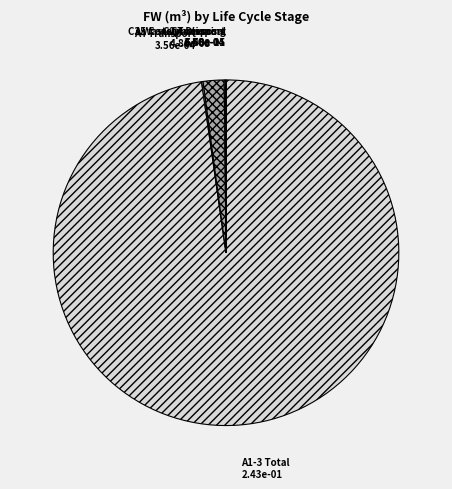

Which slice is the largest?

A1-3 Total